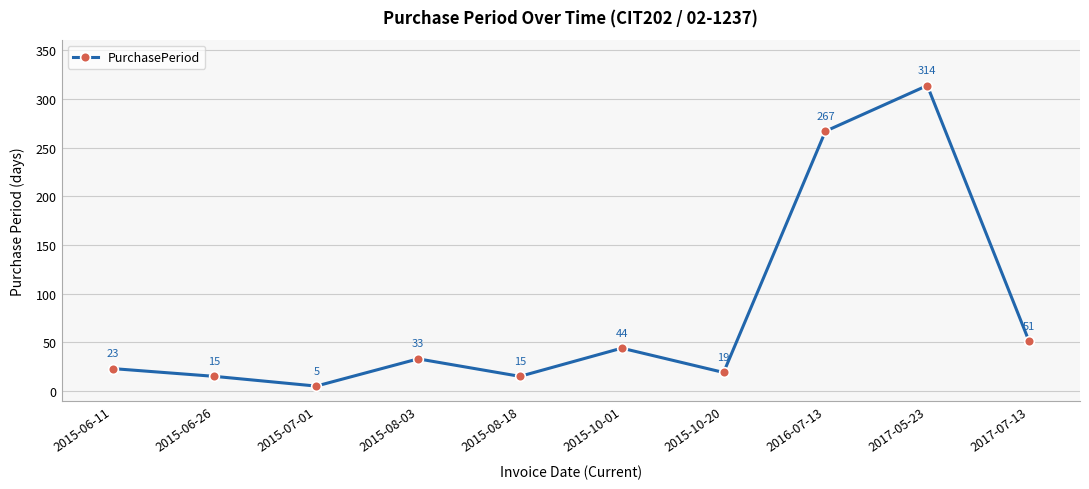

What is the average value?

79